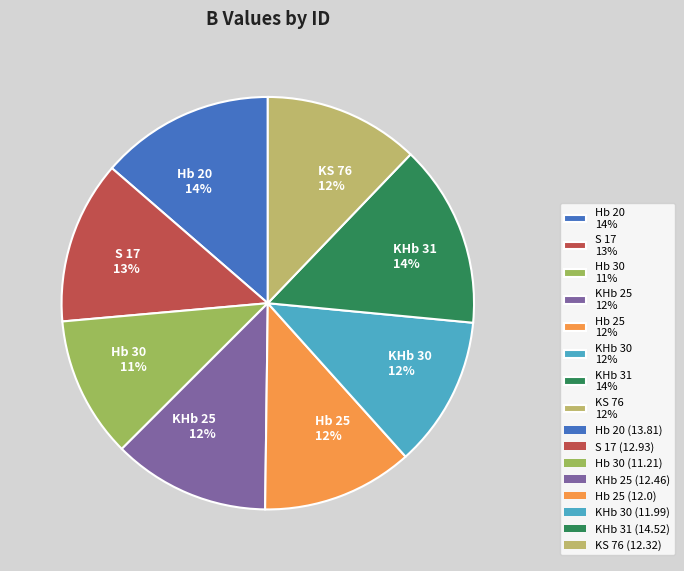

To the nearest percent, what is the average slice percentage?

12%